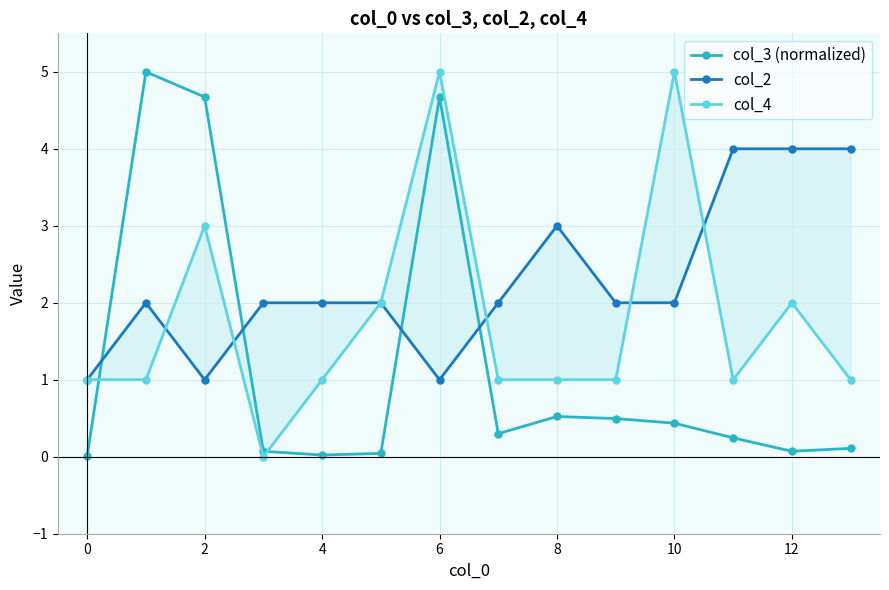

Is it true that col_3 (normalized) equals 0.0 at 4?

True